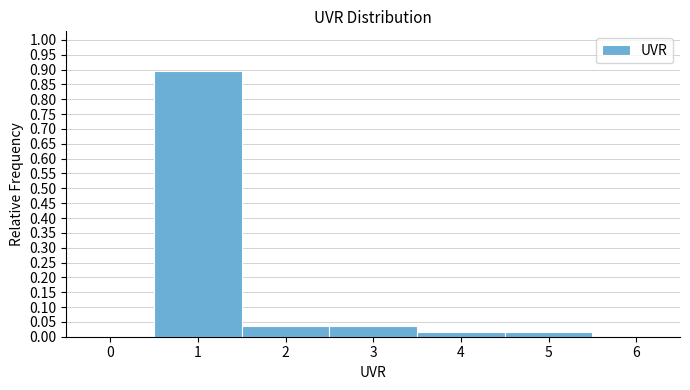

Reading left to right, transcribe this chart: for each bar, give the range it covers on the x-axis and its height. The values are not printed on the chart, so give them approximately, as read against the axis.

0.5 to 1.5: 0.895
1.5 to 2.5: 0.035
2.5 to 3.5: 0.035
3.5 to 4.5: 0.020
4.5 to 5.5: 0.020